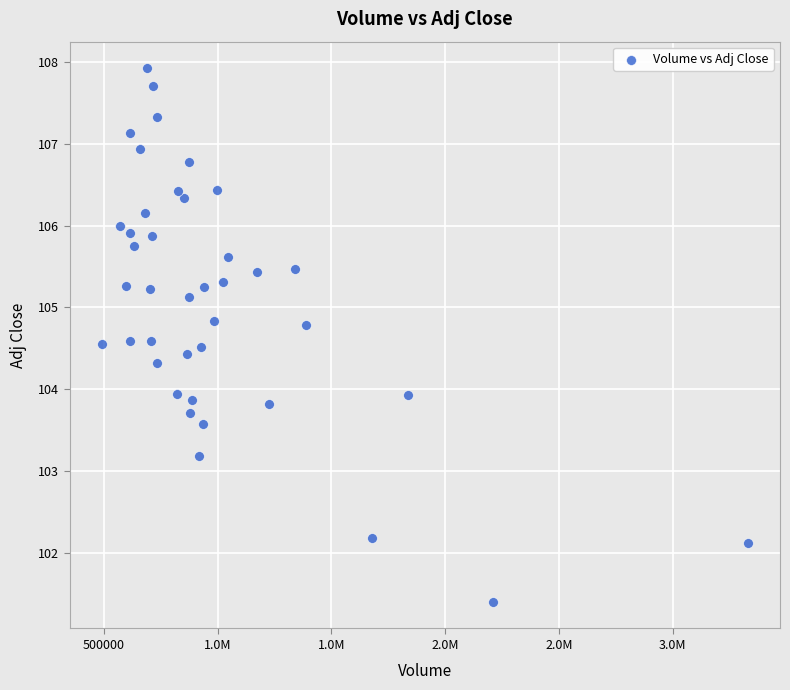

What is the range of Y values (max minus min)?

6.5